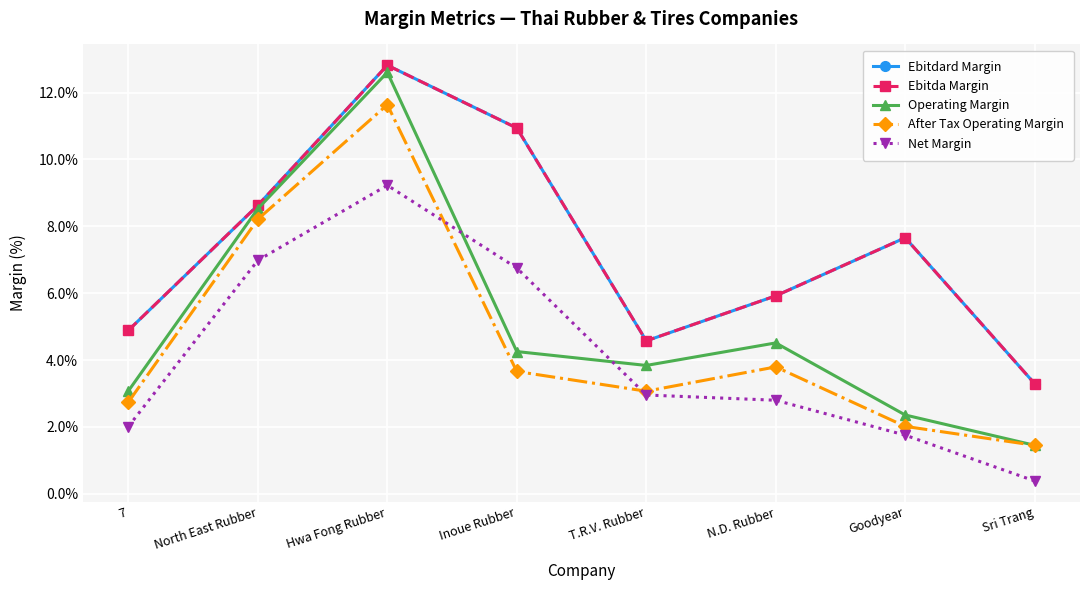

What is the spread (max minus min) of values at Inoue Rubber?

7.3